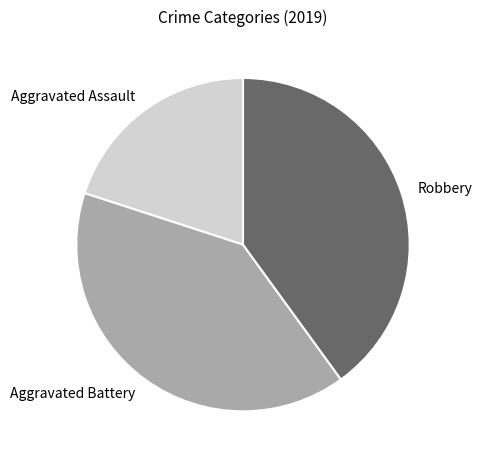

How many segments does this pie chart have?

3